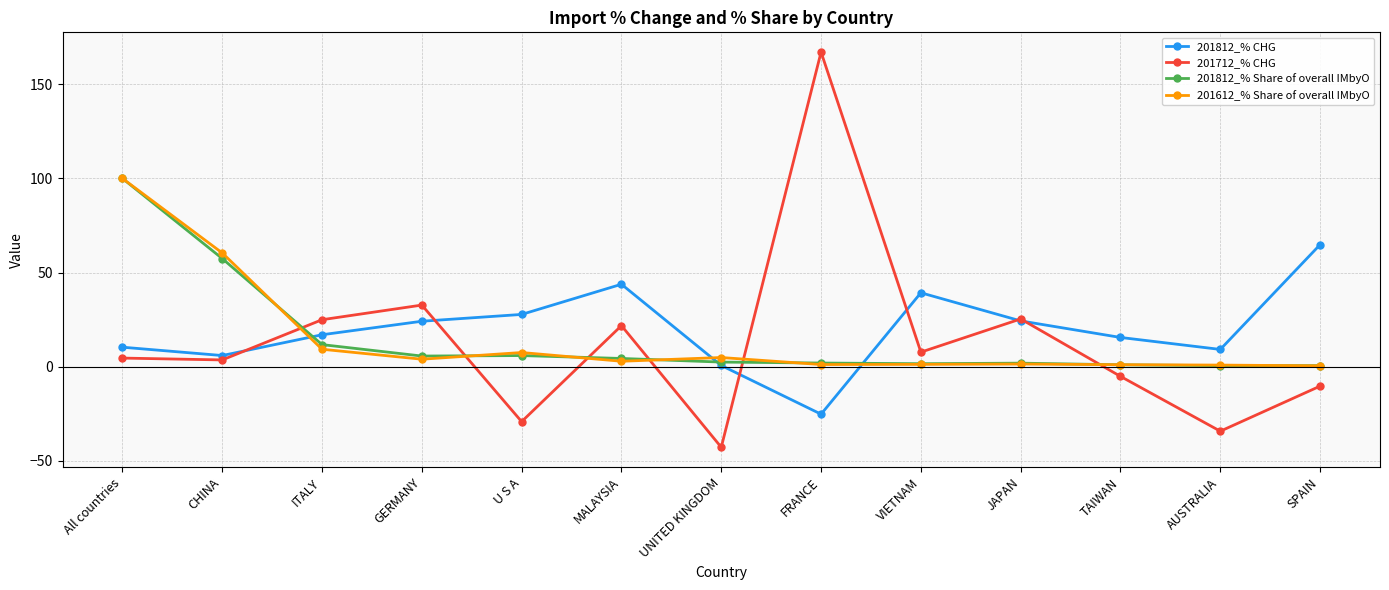

True or false: 201812_% CHG has more than 0 interior local peaks.

True